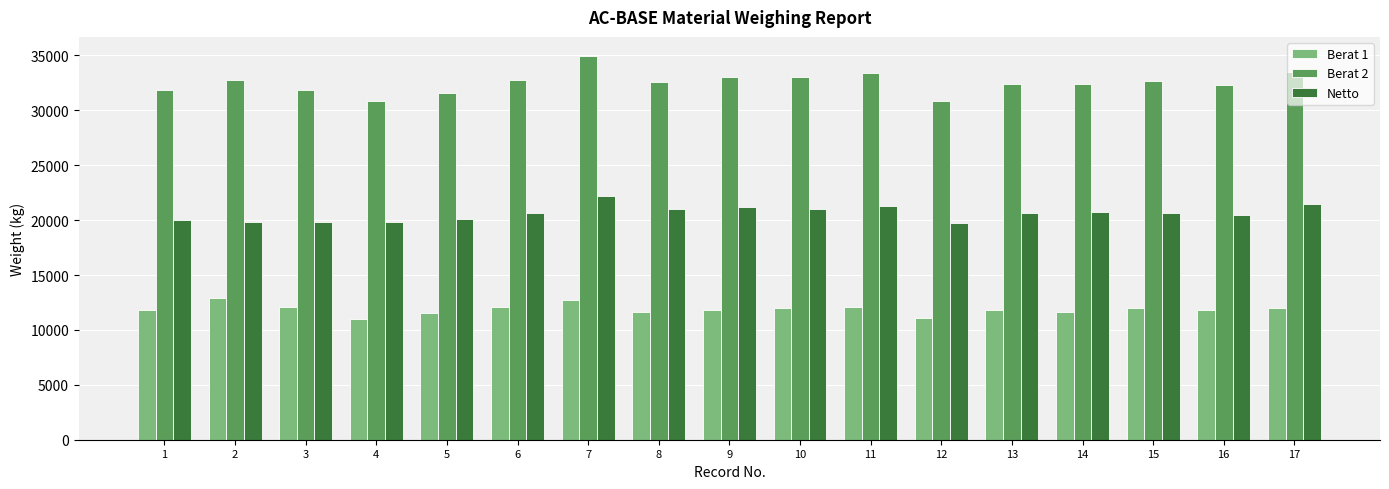

What is the spread (max minus min) of values at 14?

20780